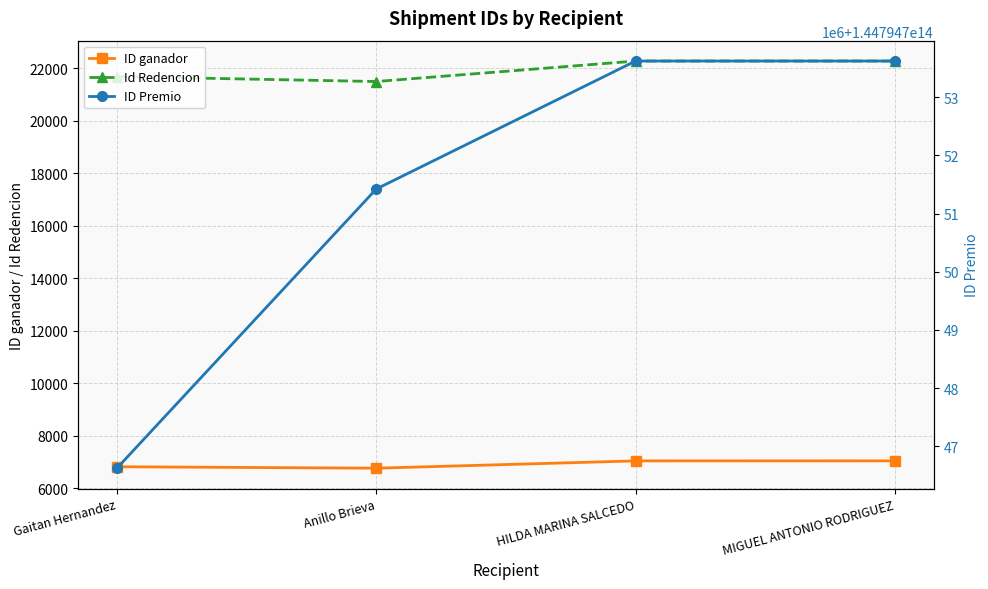

What are all the series names shown in the legend?

ID ganador, Id Redencion, ID Premio